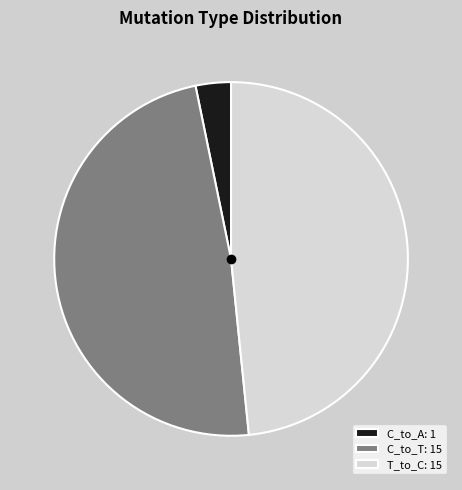

What is the smallest slice in the pie chart?

C_to_A: 1